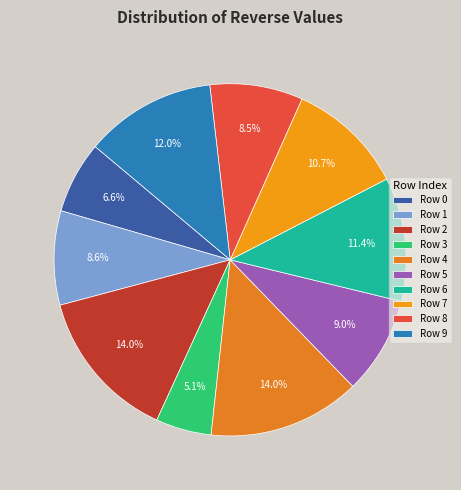

What percentage is the Row 7 slice, to the nearest percent?

11%